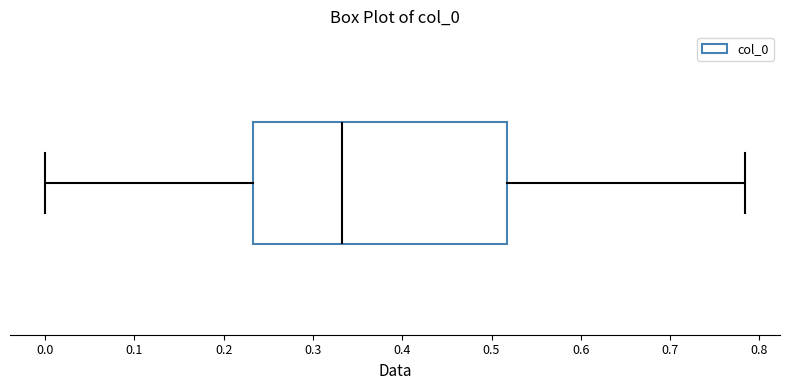

Where is the left edge of the box on the x-axis? The values are not printed on the chart, so give them approximately, as read against the axis.

0.23